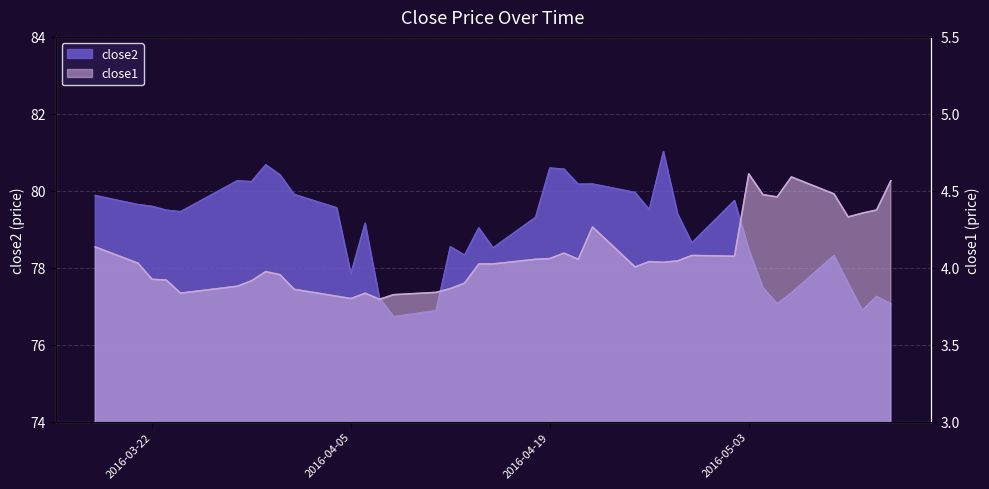

What are all the series names shown in the legend?

close2, close1